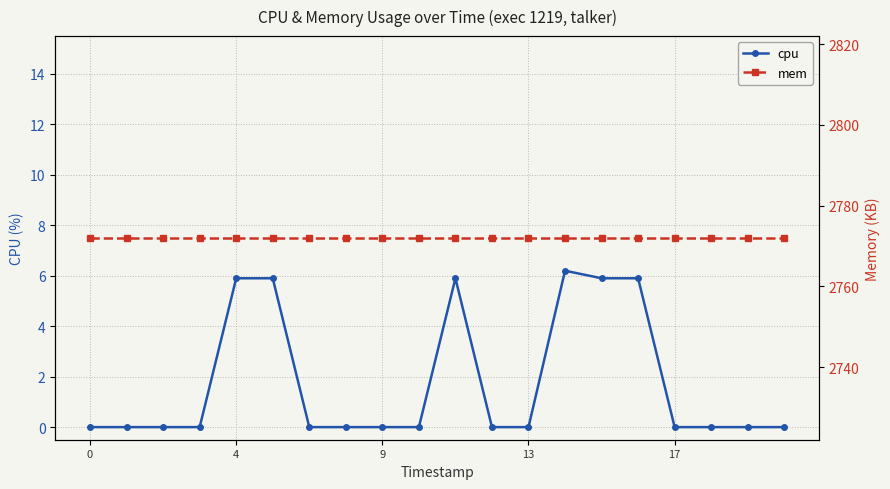

The cpu series shows 0.0 at 17. True or false?

True